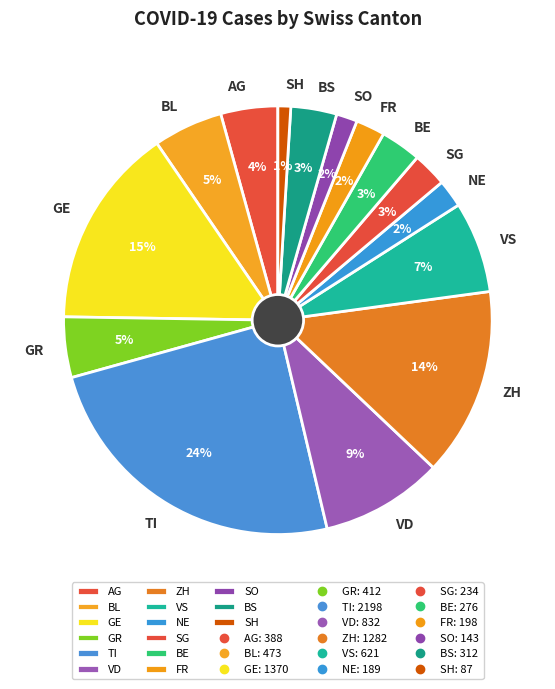

Count the number of slices in the pie.

15